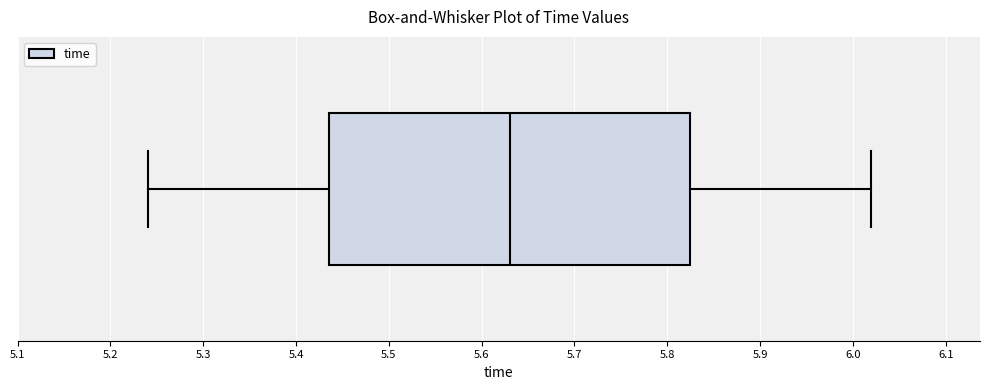

Read this box plot against the x-axis: the position of the median line, the range covered by the box, and the ends of both whiskers. The values are not printed on the chart, so give them approximately, as read against the axis.

median 5.63, box 5.44 to 5.83, whiskers 5.24 to 6.02